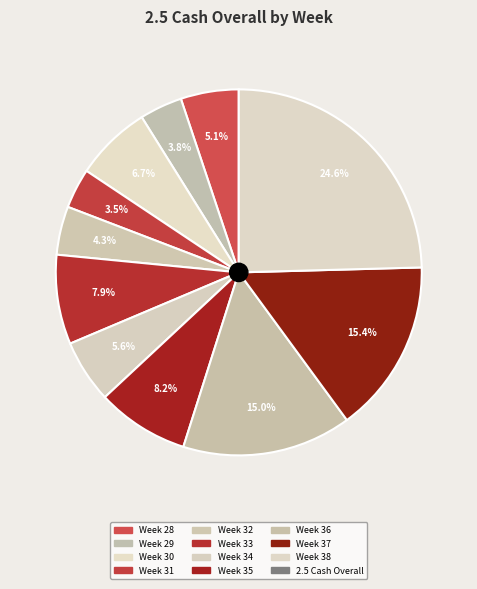

What is the smallest slice in the pie chart?

Week 31